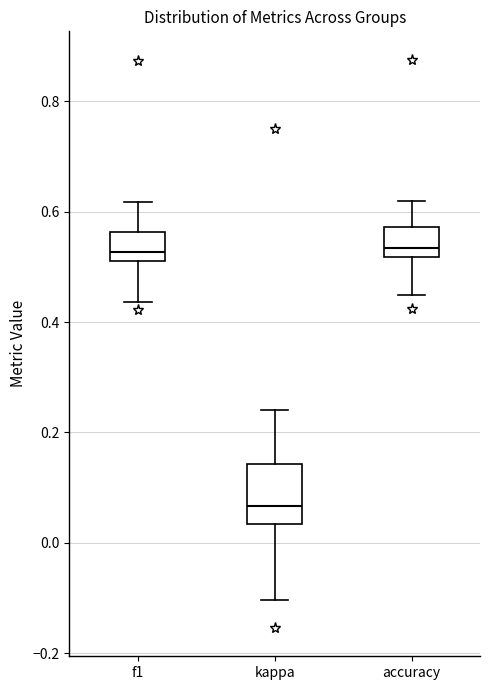

Where is the lower edge of the box for accuracy on the y-axis? The values are not printed on the chart, so give them approximately, as read against the axis.

0.52